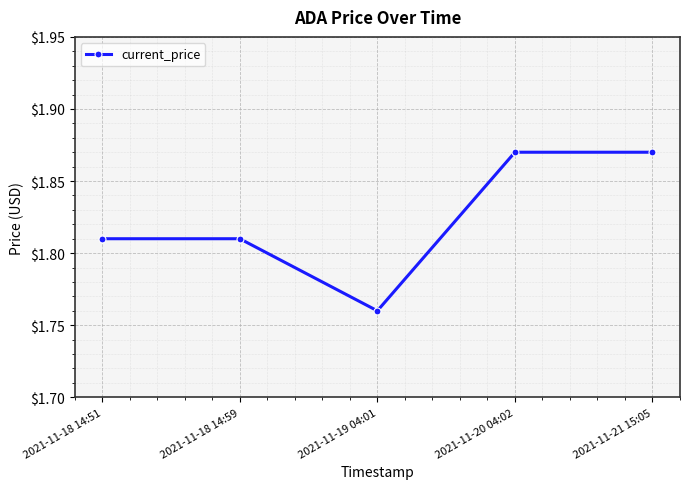

At which category does the chart reach its minimum across all series?

2021-11-19 04:01